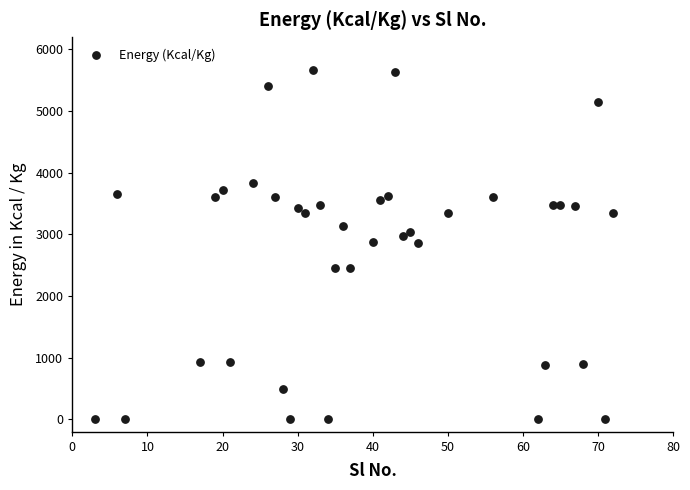

What is the range of X values (max minus min)?

69.0